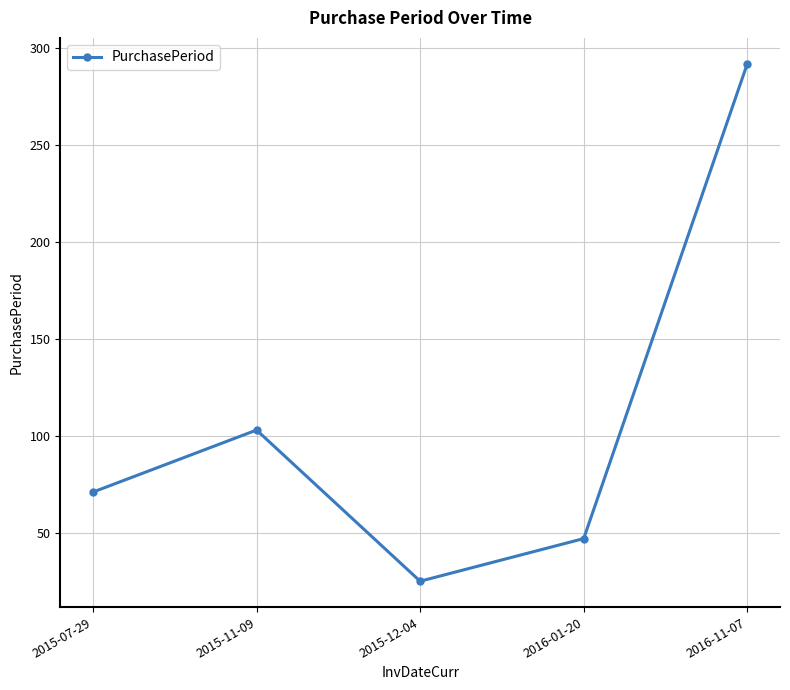

Which category has the lowest value across all series?

2015-12-04